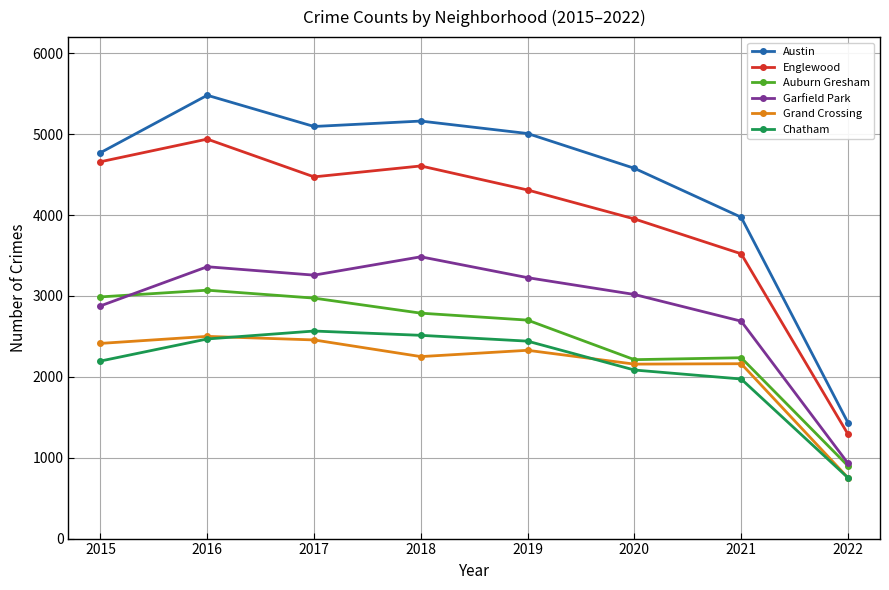

What is the value of the Austin point at the 3rd from the left?

5095